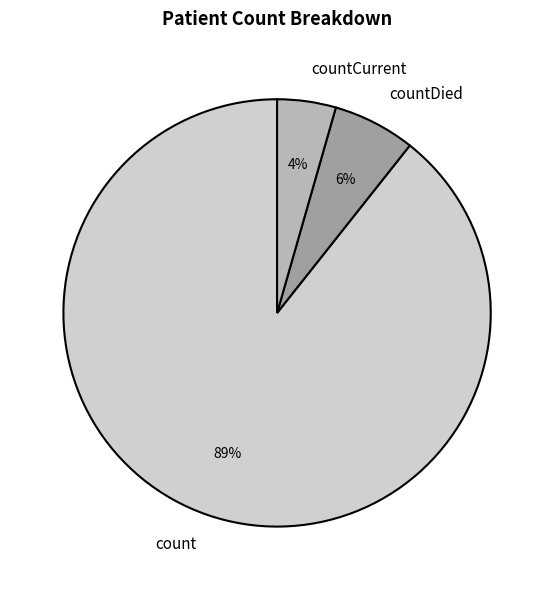

What percentage is the countDied slice, to the nearest percent?

6%